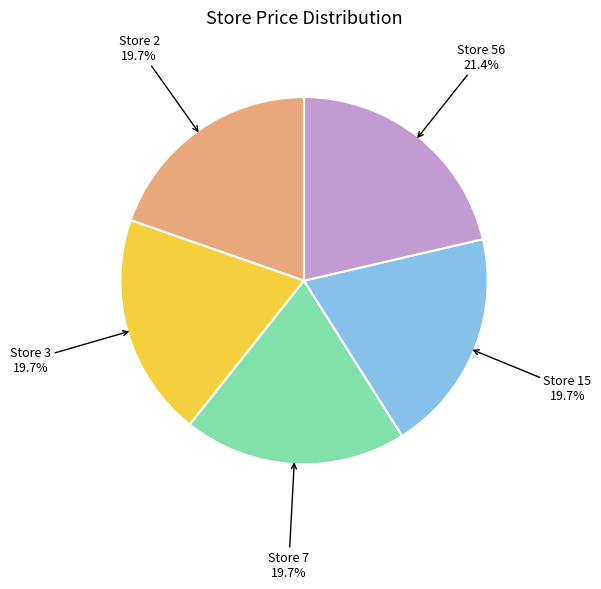

Does any single category account for the majority?

No